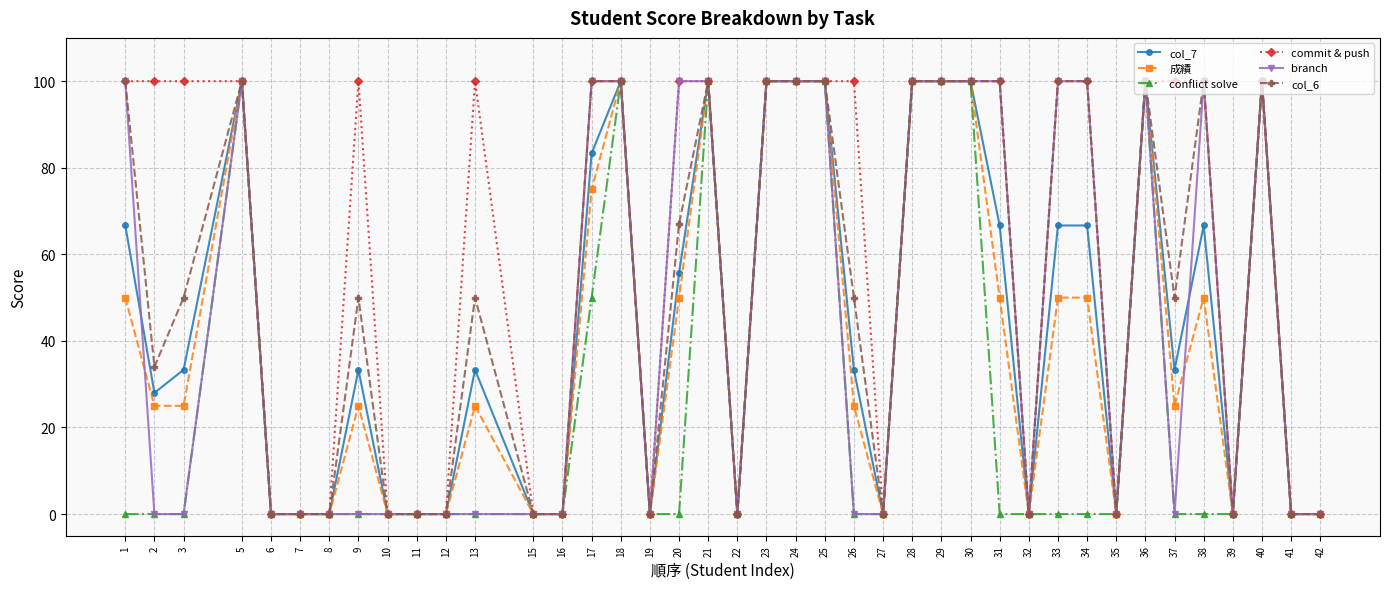

How many data points does each series have?

40